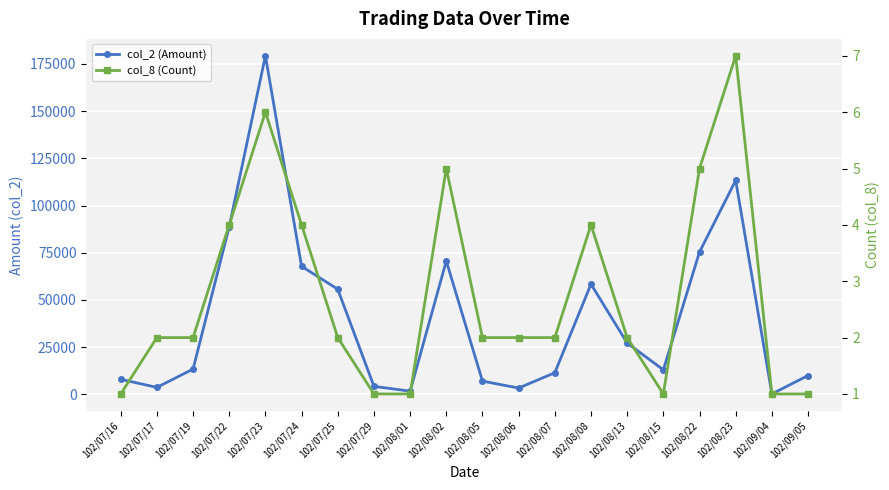

What is the label of the 11th point from the right?

102/08/02